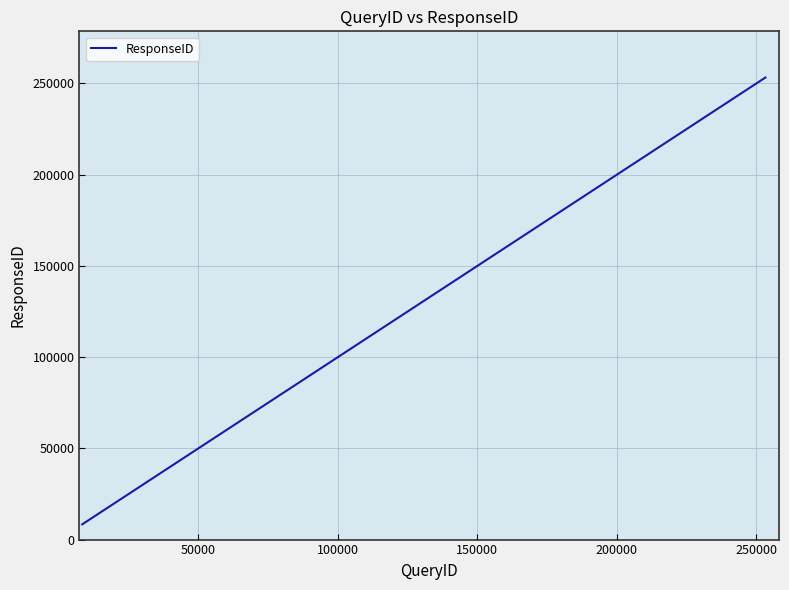

What is the difference between the maximum and minimum values?

244880